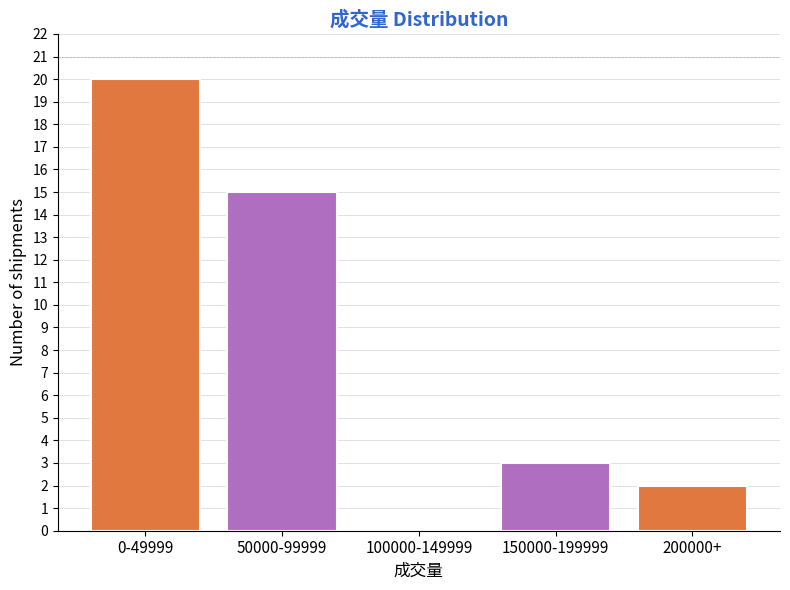

Reading right to left, extract all data points from this chart.

200000+=2	150000-199999=3	100000-149999=0	50000-99999=15	0-49999=20